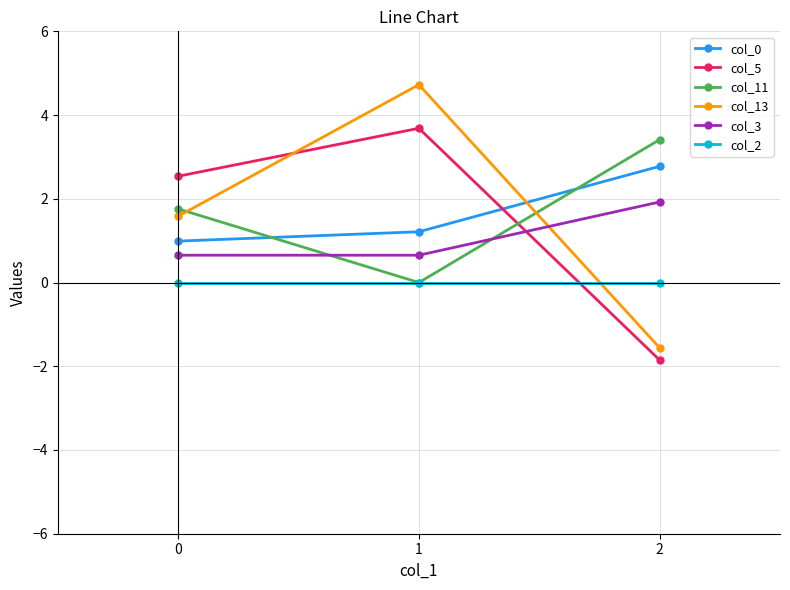

Does the chart have visible grid lines?

Yes